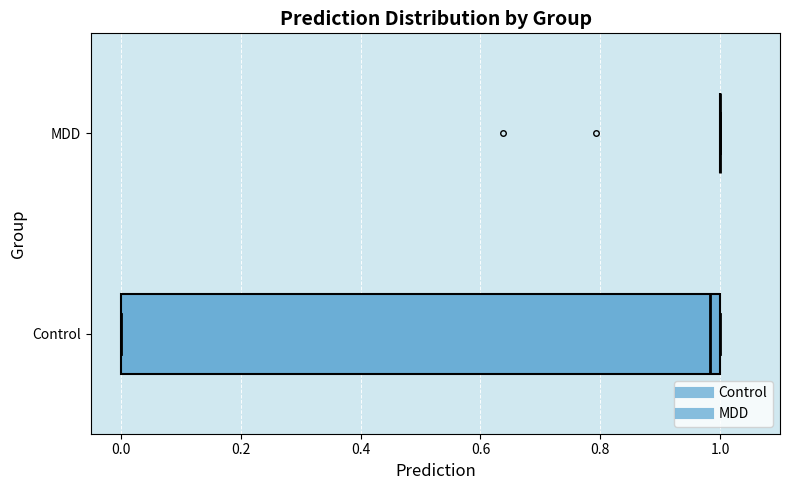

Reading bottom to top, read every box against the x-axis: the position of its median line, the range the box covers, and the ends of its whiskers. The values are not printed on the chart, so give them approximately, as read against the axis.

Control: median 0.98, box 0.00 to 1.00, whiskers 0.00 to 1.00
MDD: box collapsed to a line at 1.00, whiskers 1.00 to 1.00